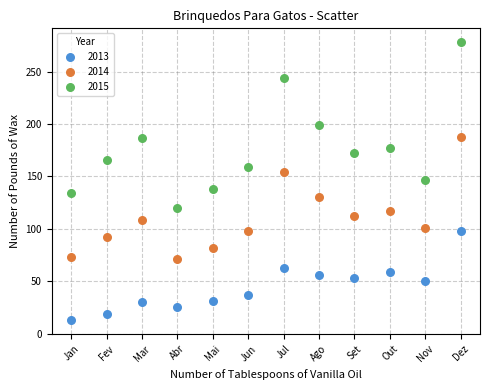

Which series reaches the maximum Y coordinate?

2015